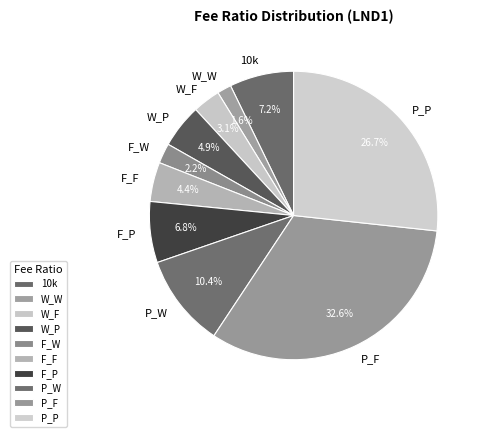

Which has a higher value, F_F or P_W?

P_W